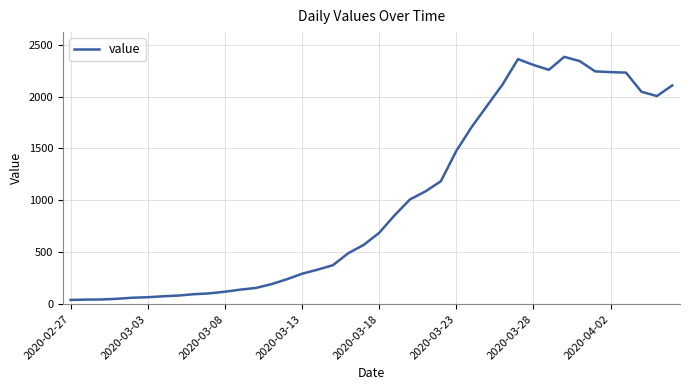

What is the difference between the maximum and minimum values?

2341